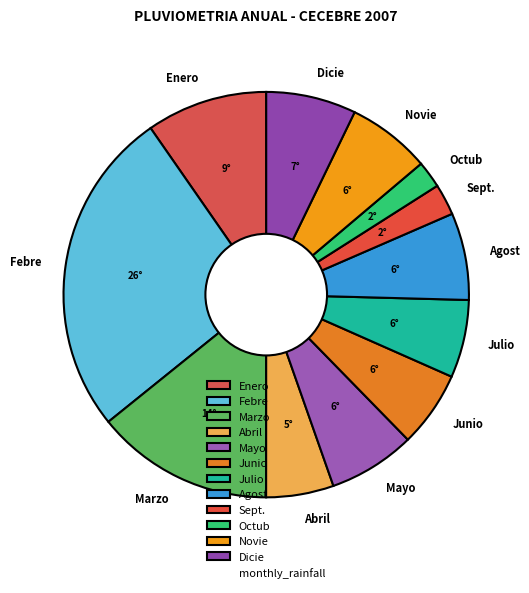

Is the sum of Mayo and Julio greater than half?

No